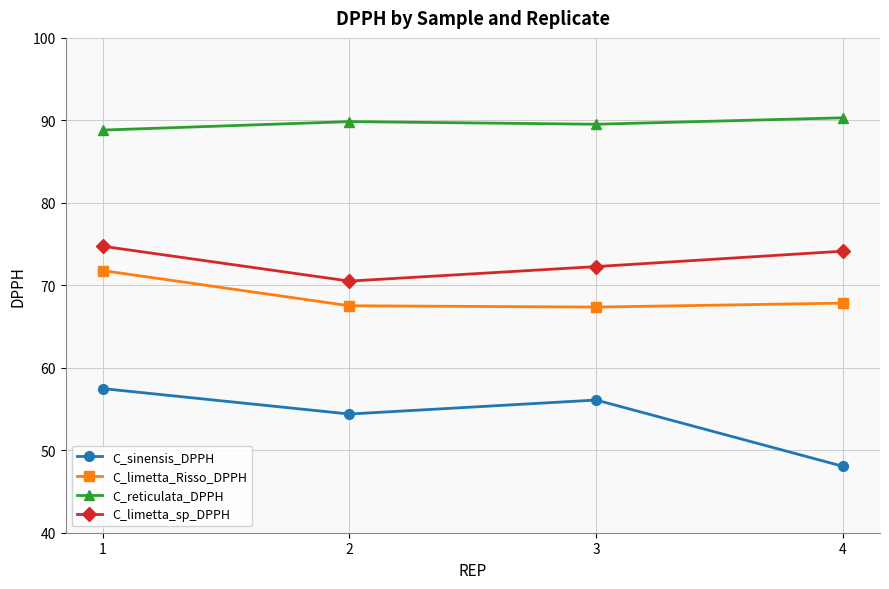

At which category is the sum across all series the highest?

1